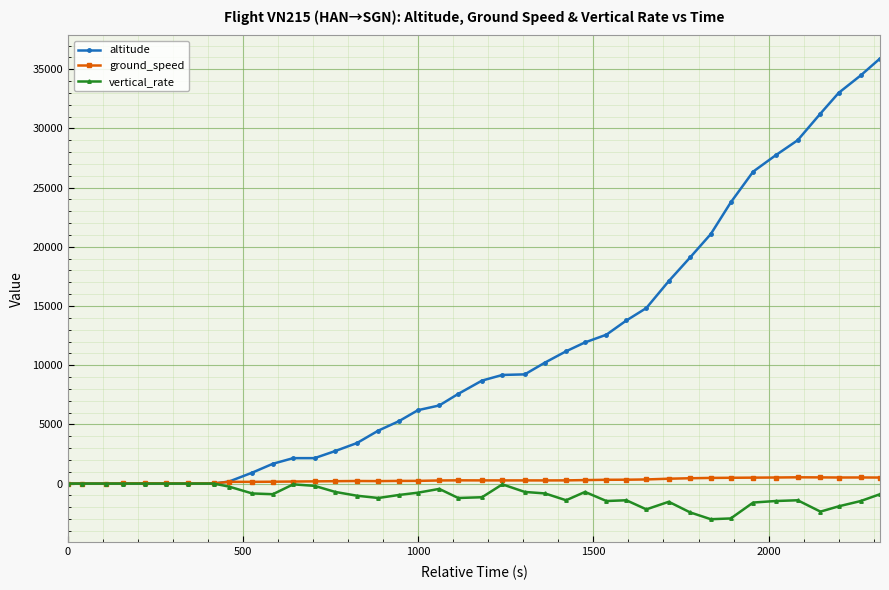

True or false: vertical_rate has more than 1 interior local peaks.

True